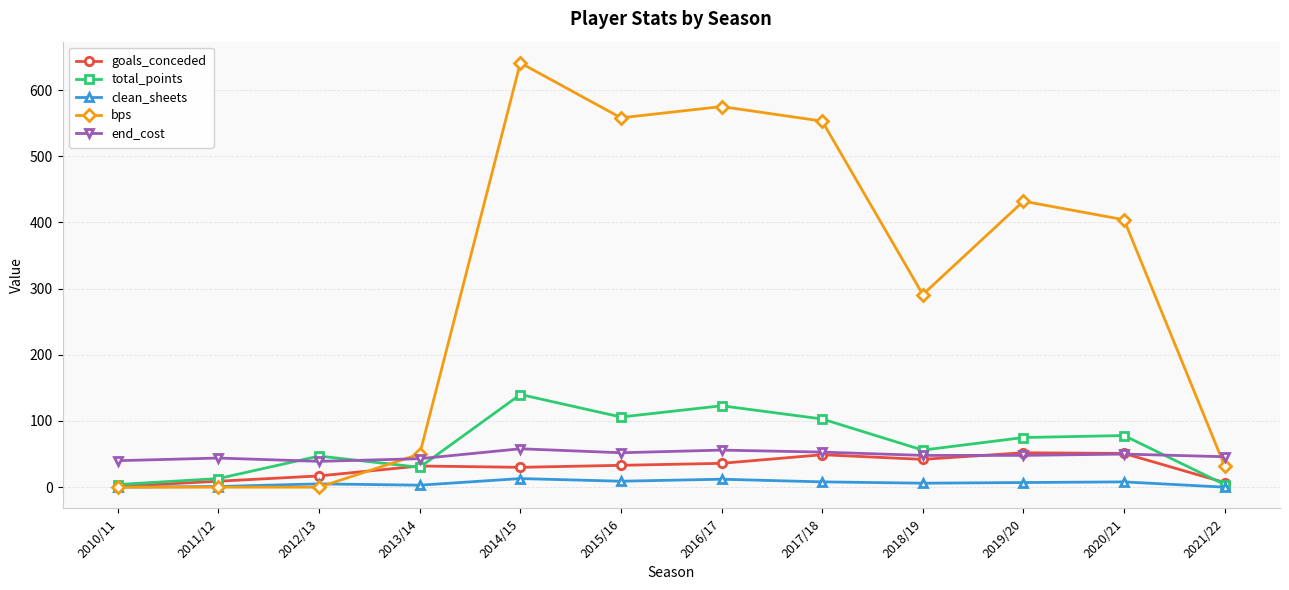

True or false: bps has more than 2 interior local peaks.

True